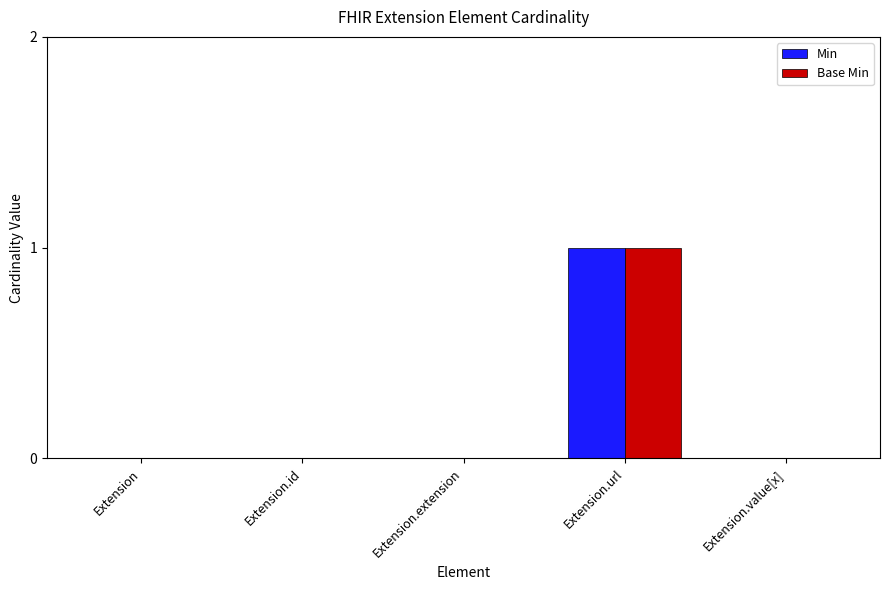

At which category is the sum across all series the highest?

Extension.url